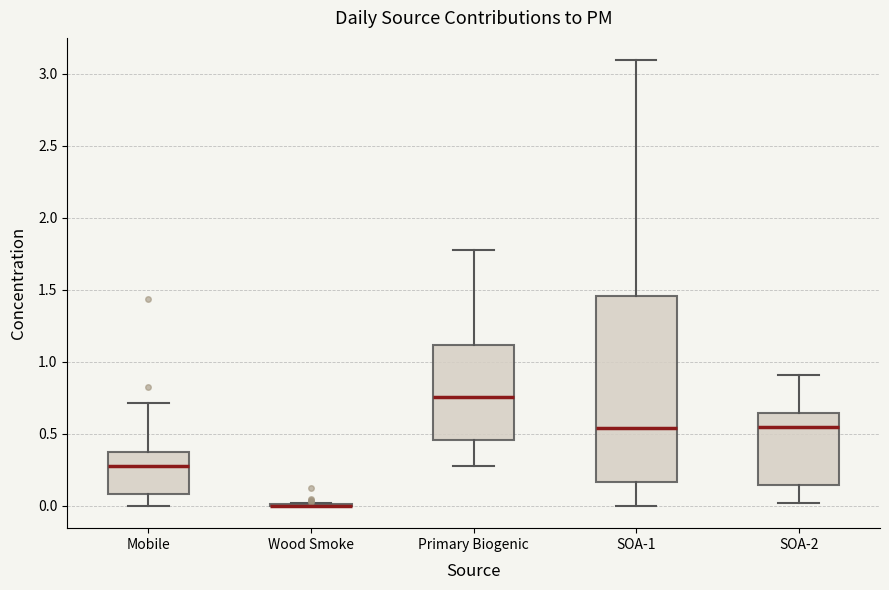

Reading left to right, read every box against the y-axis: the position of its median line, the range the box covers, and the ends of its whiskers. The values are not printed on the chart, so give them approximately, as read against the axis.

Mobile: median 0.25, box 0.10 to 0.35, whiskers 0.00 to 0.70
Wood Smoke: box collapsed to a line at 0.00, whiskers 0.00 to 0.00
Primary Biogenic: median 0.75, box 0.45 to 1.10, whiskers 0.25 to 1.75
SOA-1: median 0.55, box 0.15 to 1.45, whiskers 0.00 to 3.10
SOA-2: median 0.55, box 0.15 to 0.65, whiskers 0.00 to 0.90